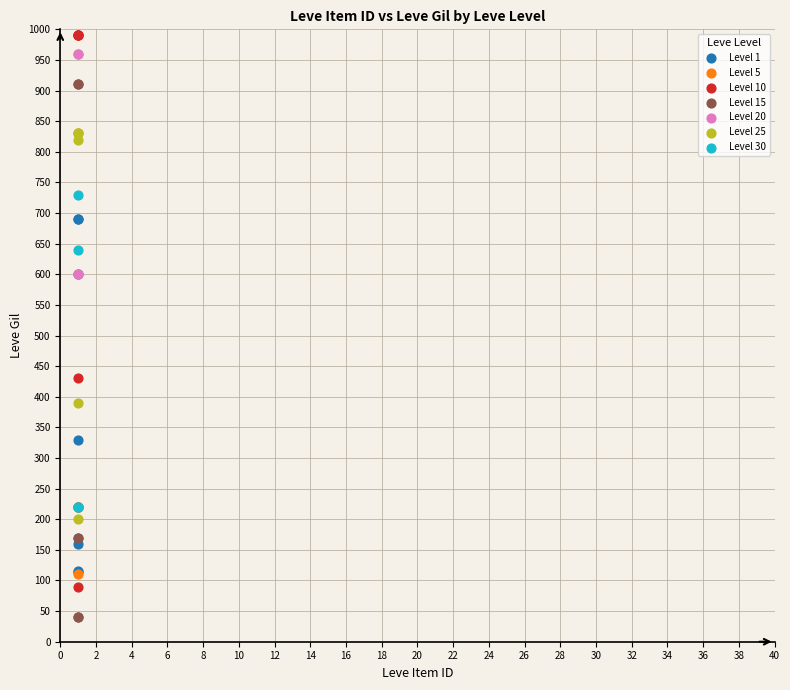

Which series contains the highest Y value?

Level 10